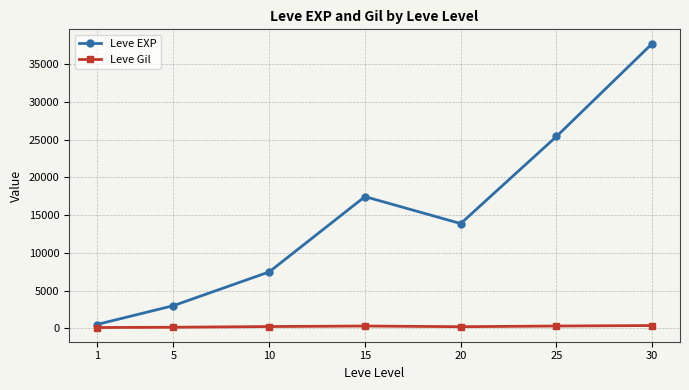

What is the sum of the Leve Gil values at 1 and 5?

262.3